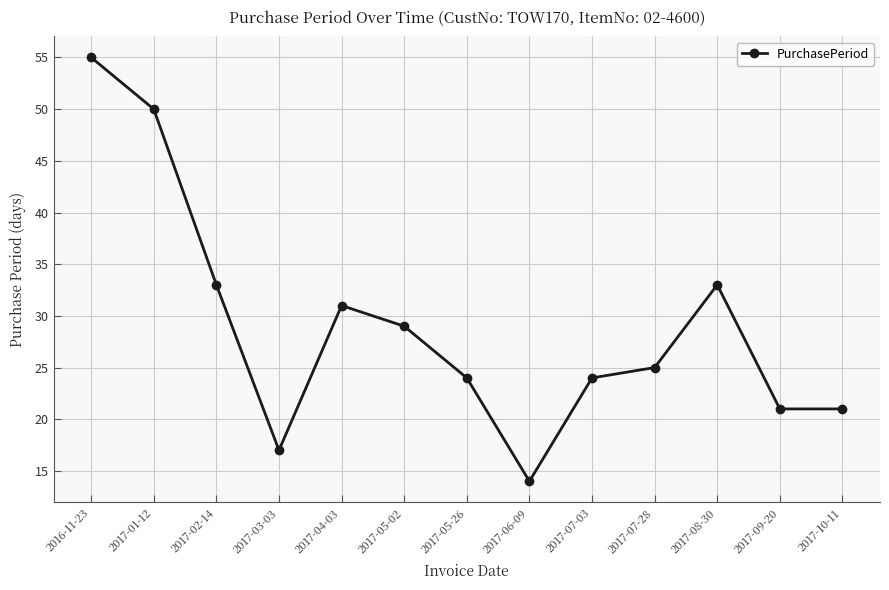

What is the value of the 11th point from the left?

33